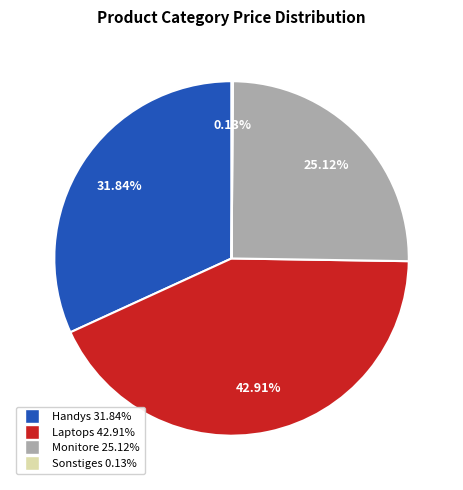

What is the largest slice in the pie chart?

Laptops